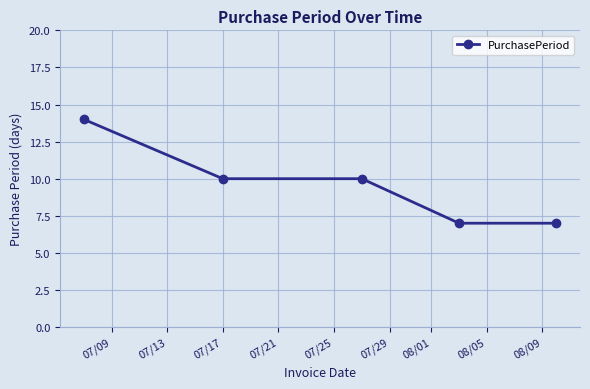

What is the maximum value shown in the chart?

14